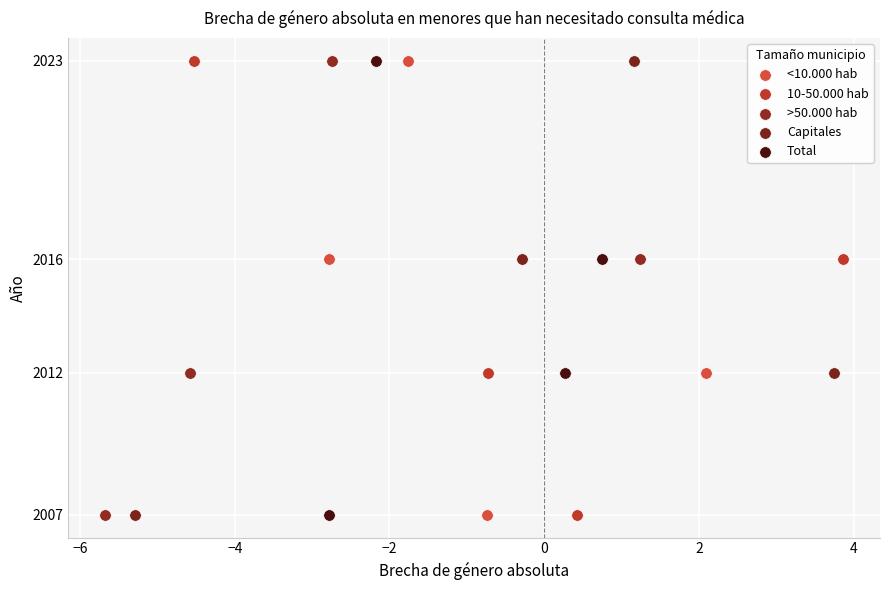

What are all the series names shown in the legend?

<10.000 hab, 10-50.000 hab, >50.000 hab, Capitales, Total